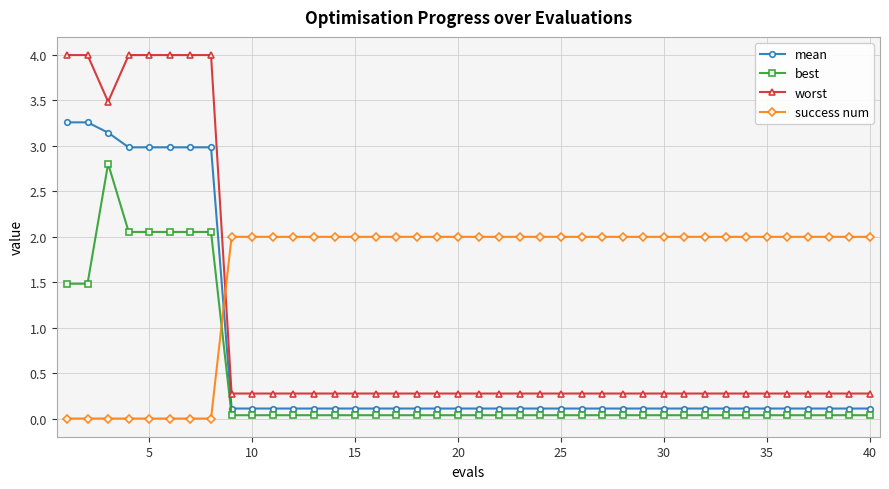

What is the sum of all worst values?

40.3